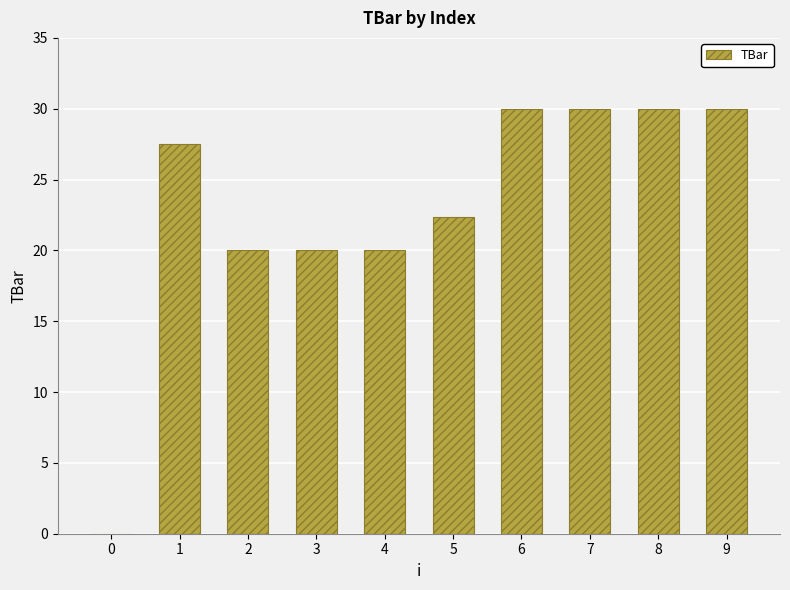

What is the sum of the values at 4 and 1?

47.5